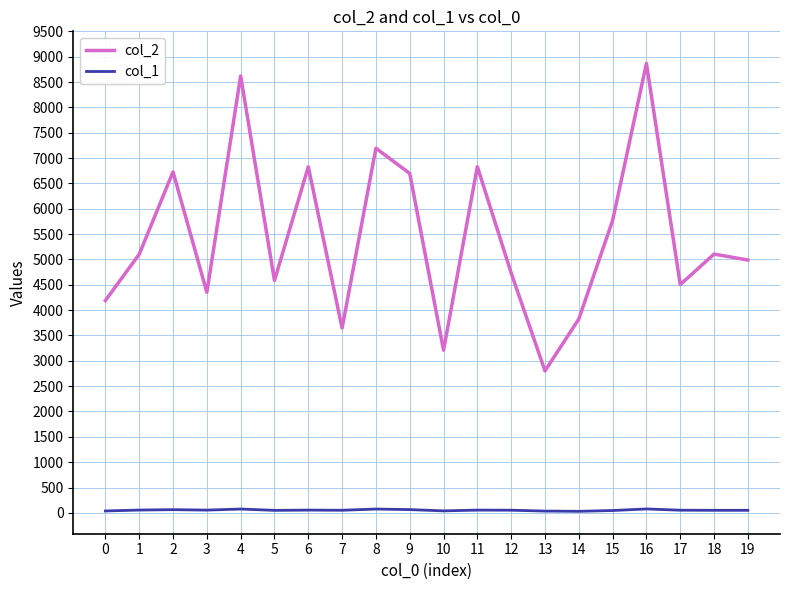

What are all the series names shown in the legend?

col_2, col_1